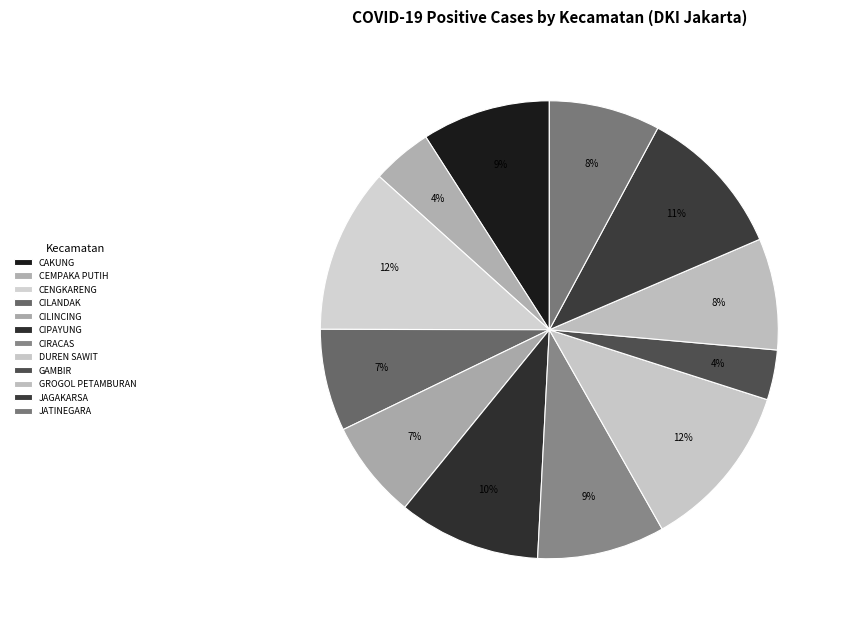

To the nearest percent, what percentage of the pie is CAKUNG?

9%